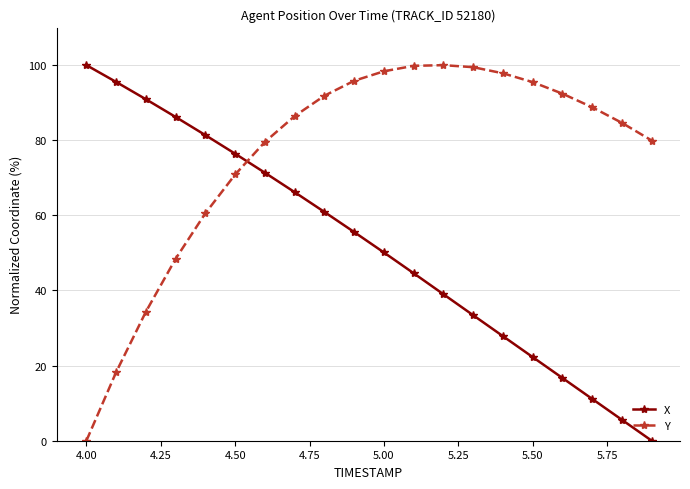

How many intersections are there between X and Y?

1